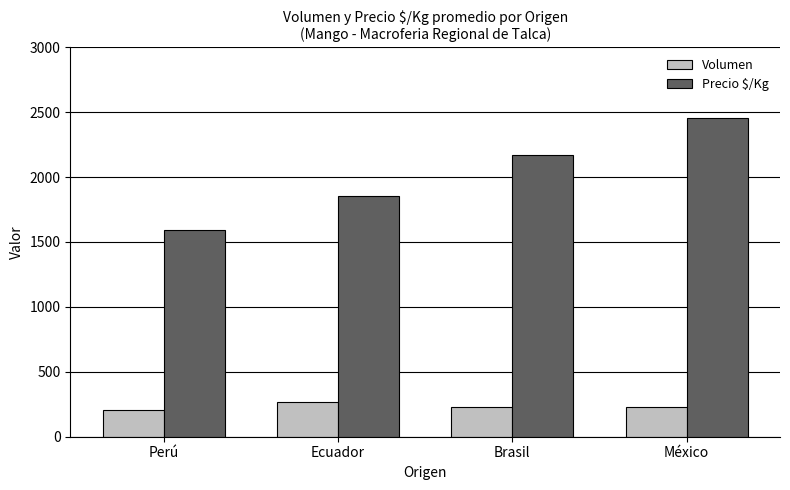

Are the bars horizontal?

No